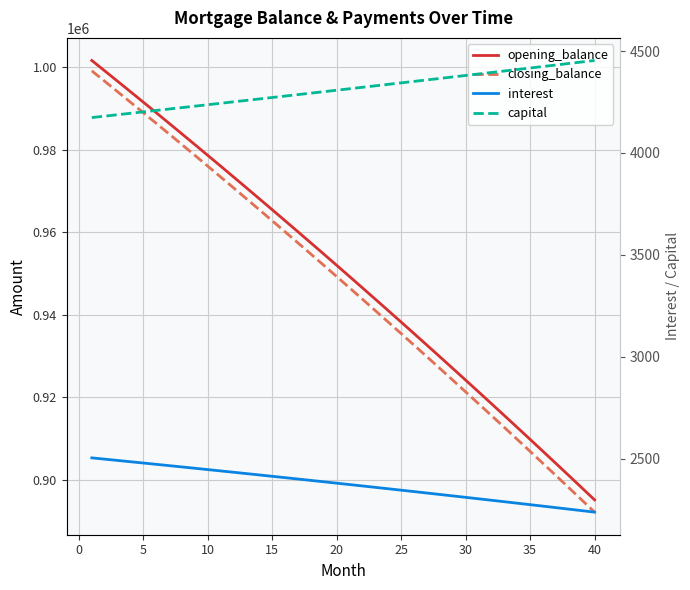

Which series has the largest range (max minus min)?

closing_balance